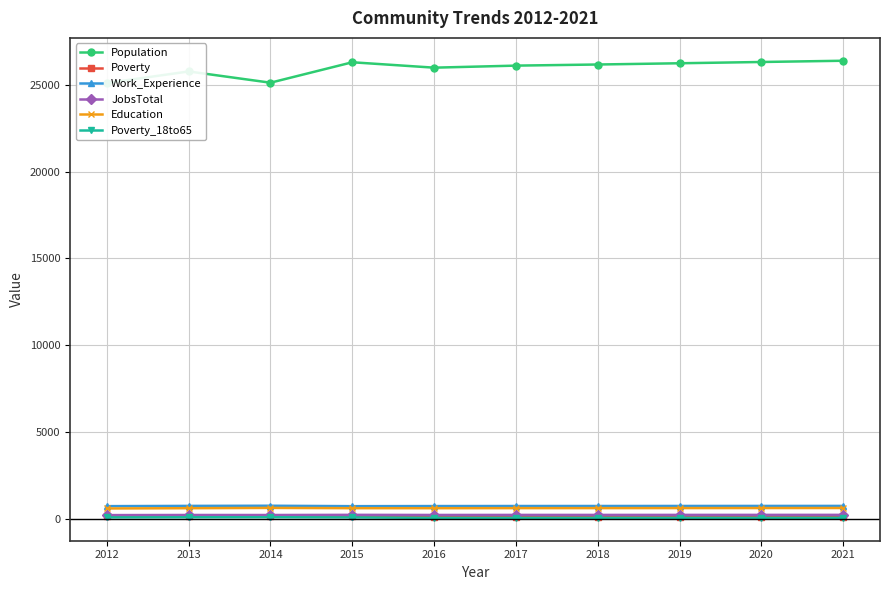

At which category is the sum across all series the highest?

2021